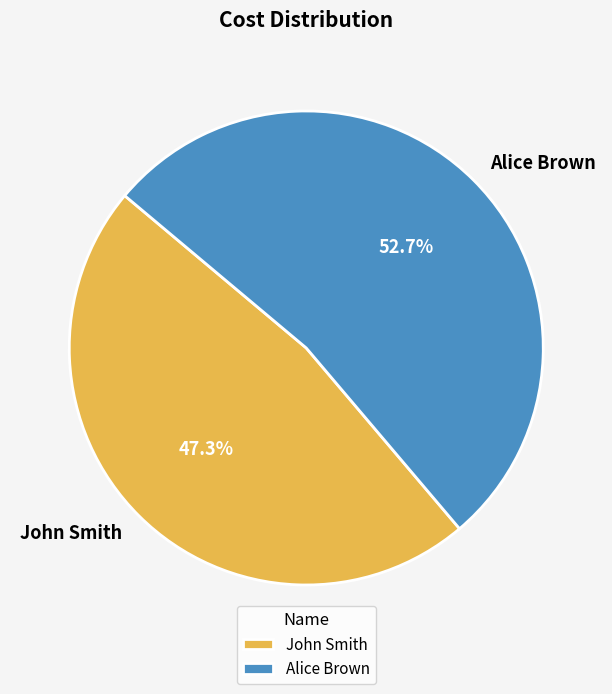

To the nearest percent, what is the combined percentage of John Smith and Alice Brown?

100%